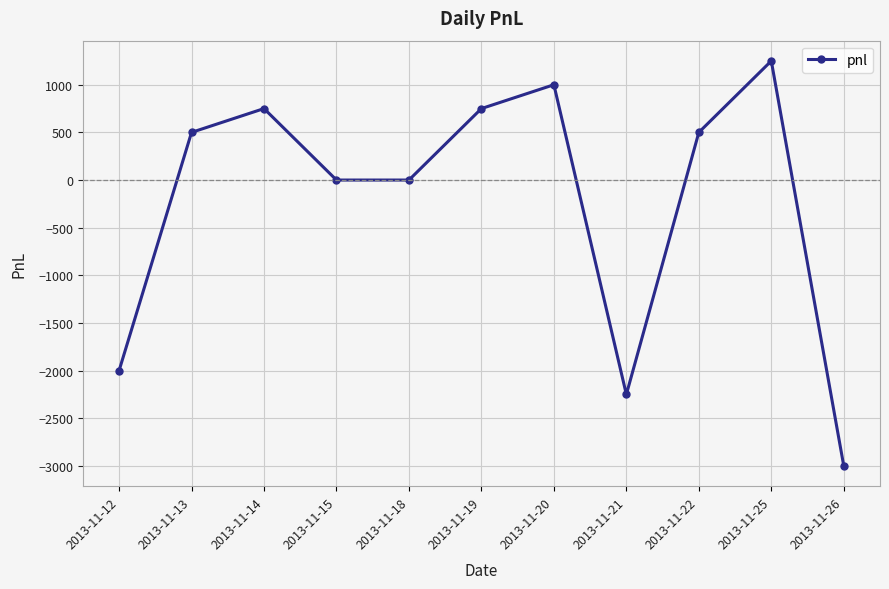

Count the number of data series in this chart.

1